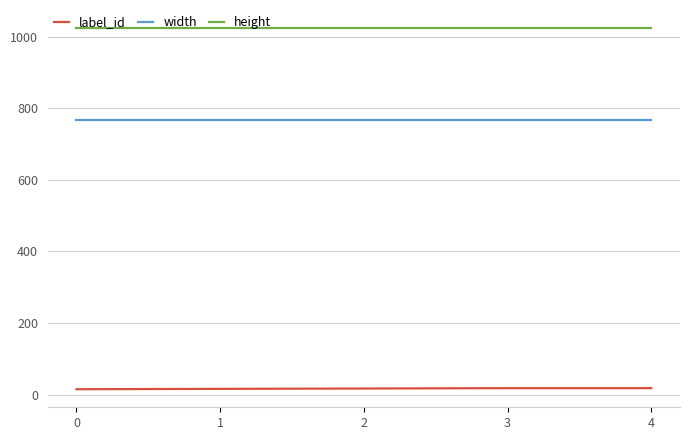

What is the minimum value shown in the chart?

15